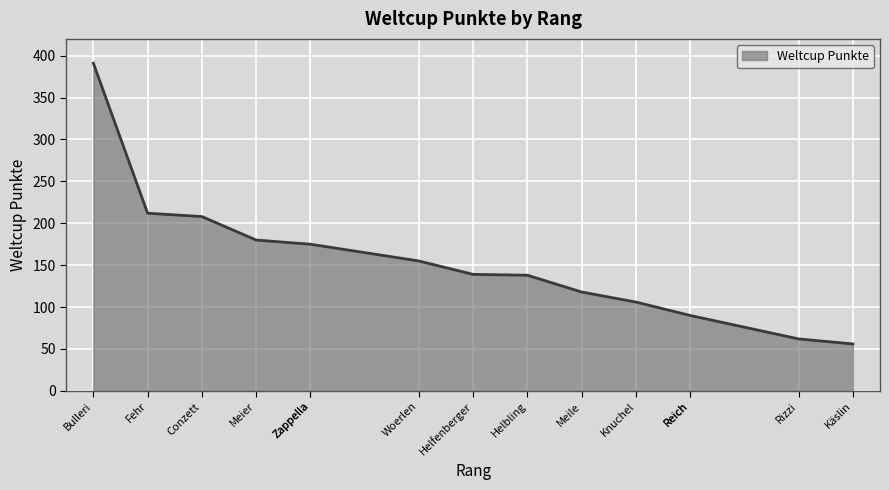

What is the change in value from Conzett to Reich?

-118